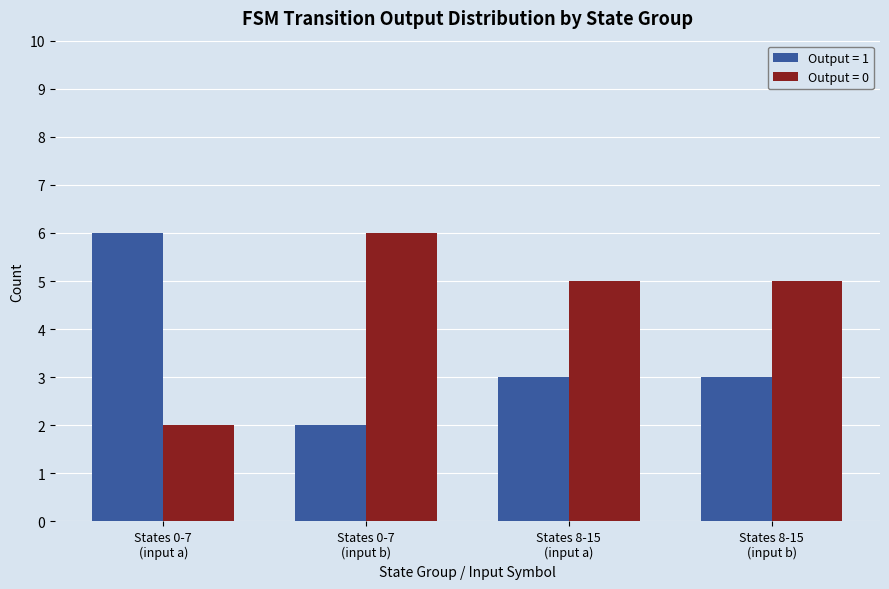

Reading right to left, what are all the values shown in this chart?

Output = 1: 3	3	2	6
Output = 0: 5	5	6	2